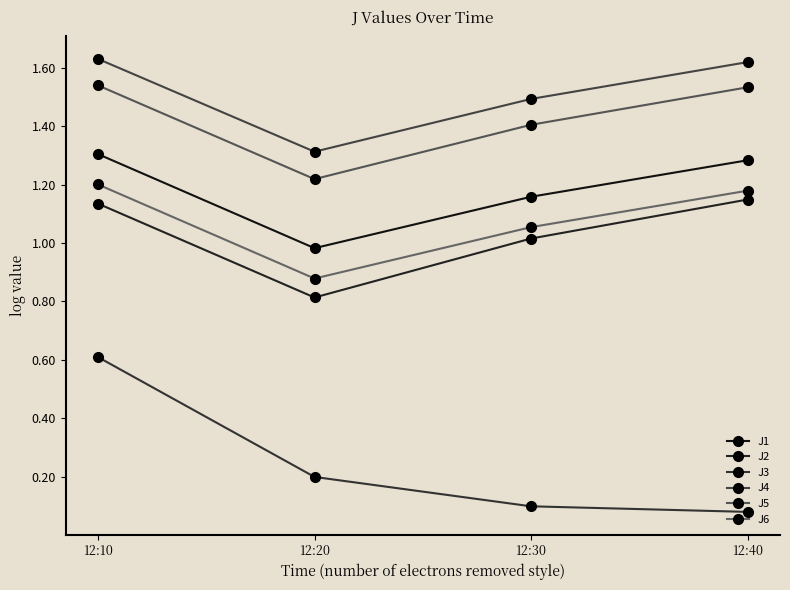

At which label does J4 reach its peak?

12:10